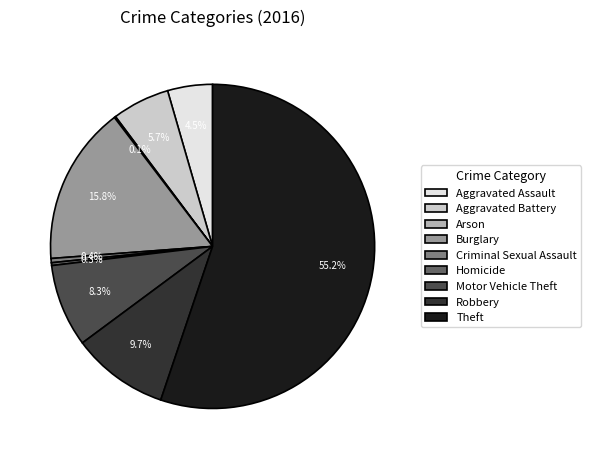

Is there any slice that represents more than half of the pie?

Yes